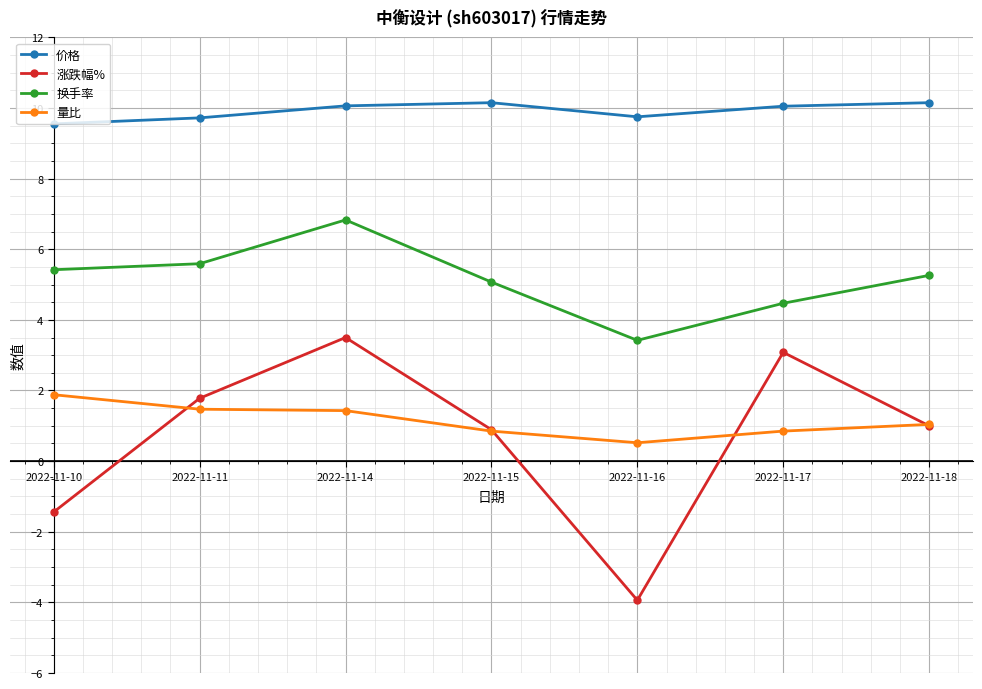

Rank the series by their maximum value, from lowest to highest.

量比, 涨跌幅%, 换手率, 价格